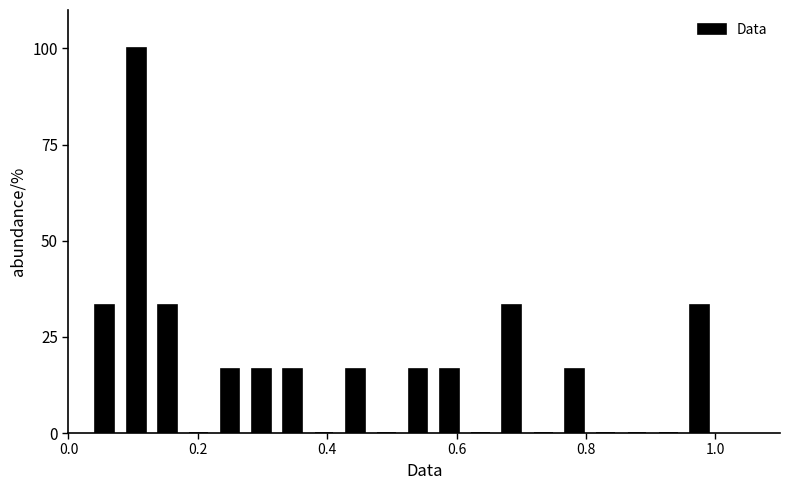

Read against the x-axis, roughly where is the centre of the tallest bar?

0.10